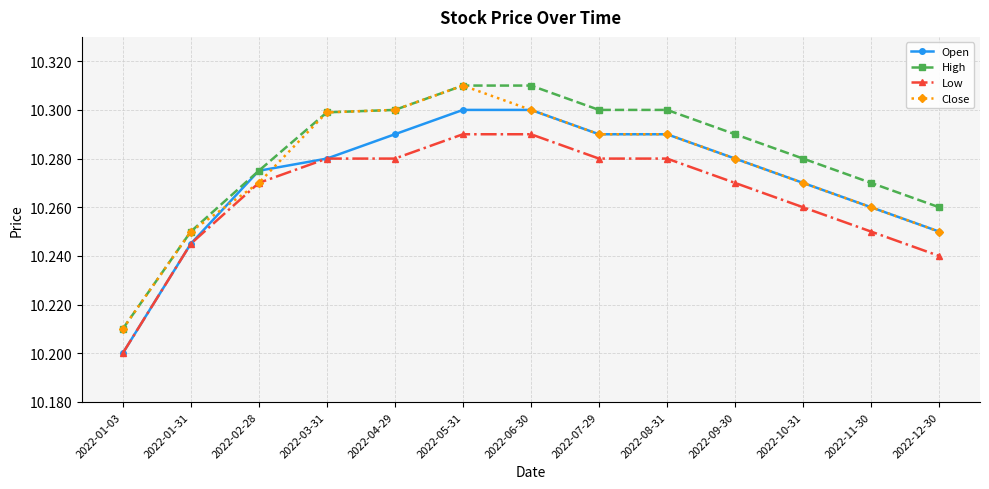

What is the label of the 11th point from the left?

2022-10-31